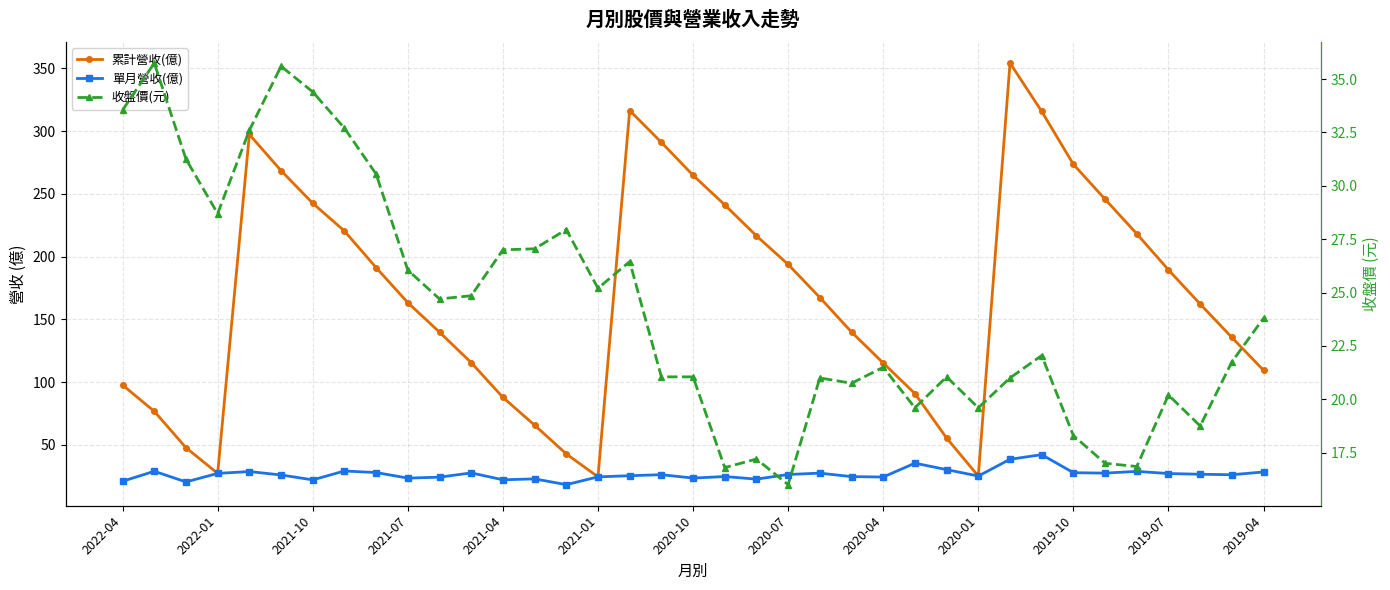

Is this an area chart (filled region under the line)?

No